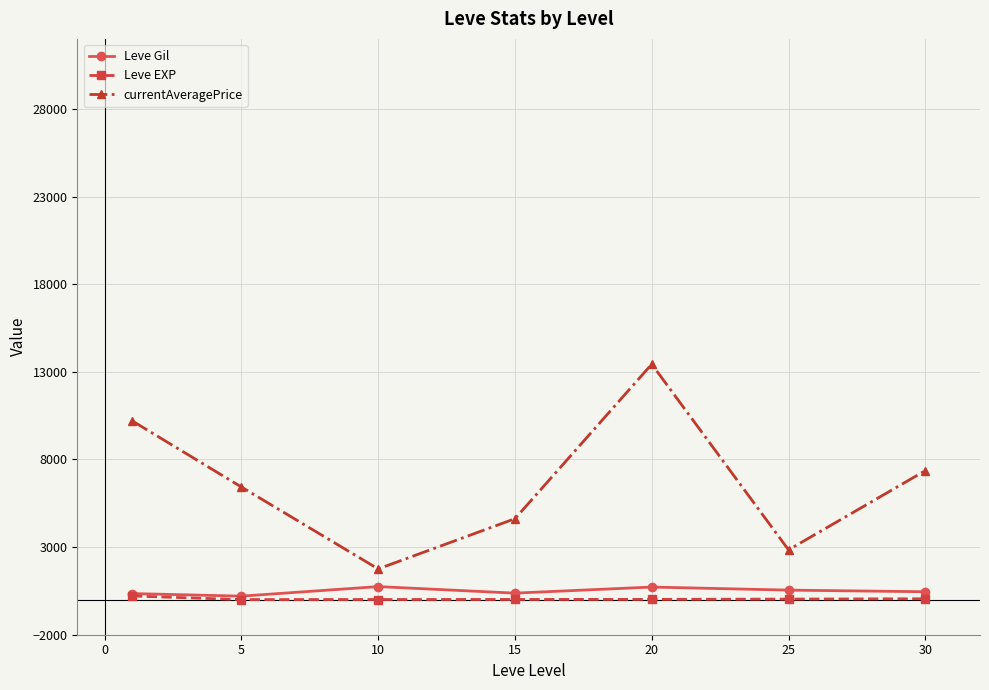

What is the sum of all currentAveragePrice values?

46657.2